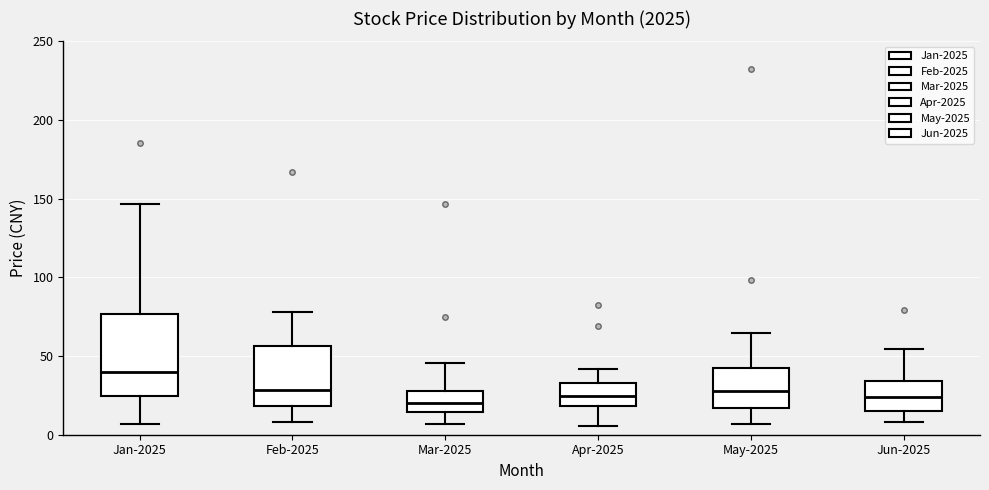

Which box is the tallest, from its lower edge to its upper edge?

Jan-2025